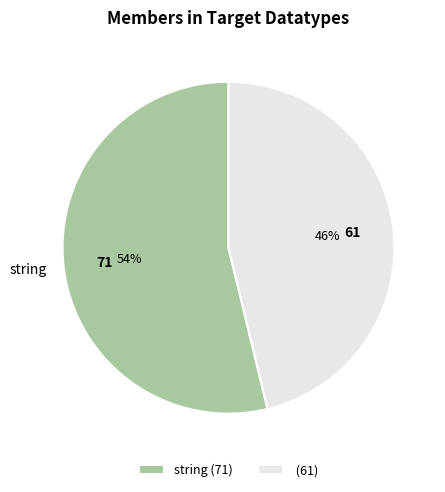

To the nearest percent, what is the difference between the largest and smallest slice percentages?

8%